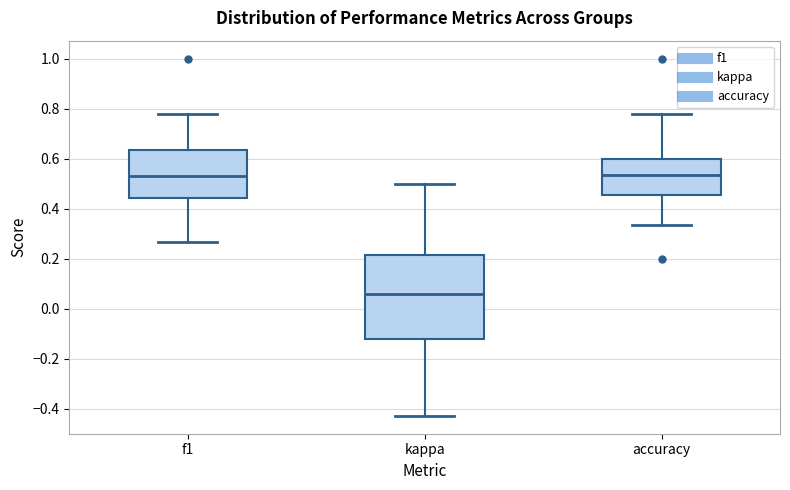

Comparing the boxes themselves (not the whiskers), which one is the tallest?

kappa